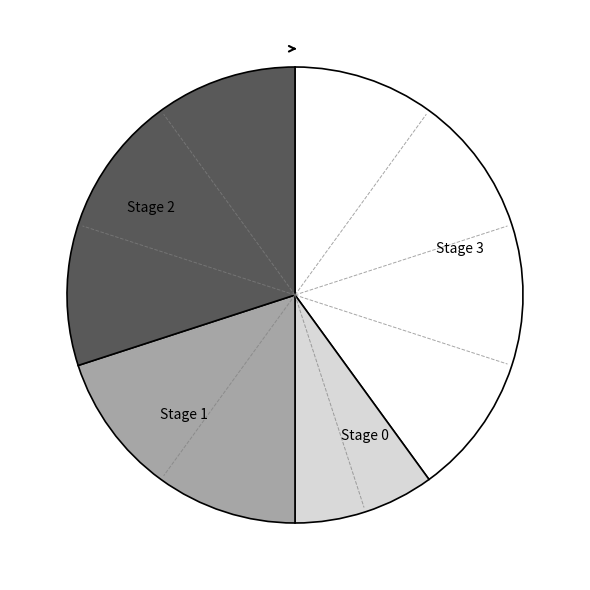

Rank the categories by value from highest to lowest.

Stage 3, Stage 2, Stage 1, Stage 0